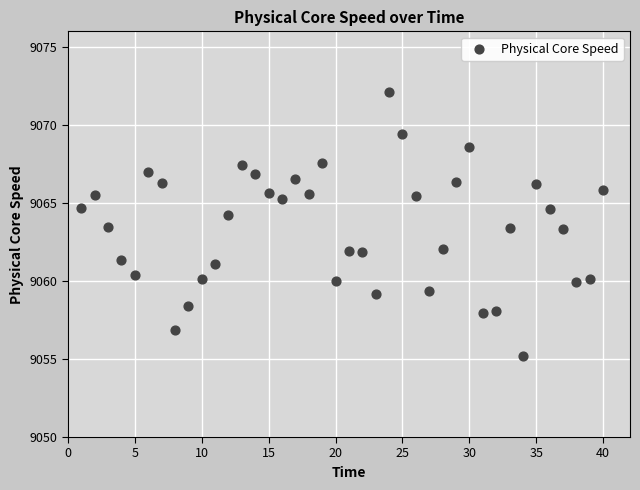

What is the range of Y values (max minus min)?

16.9